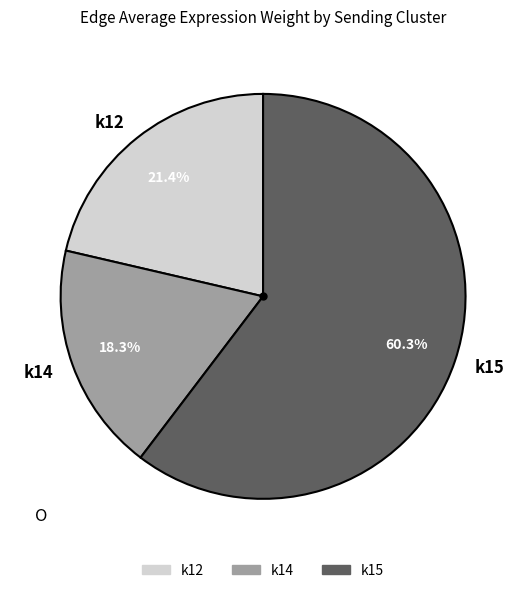

Which slice represents more than half of the pie?

k15